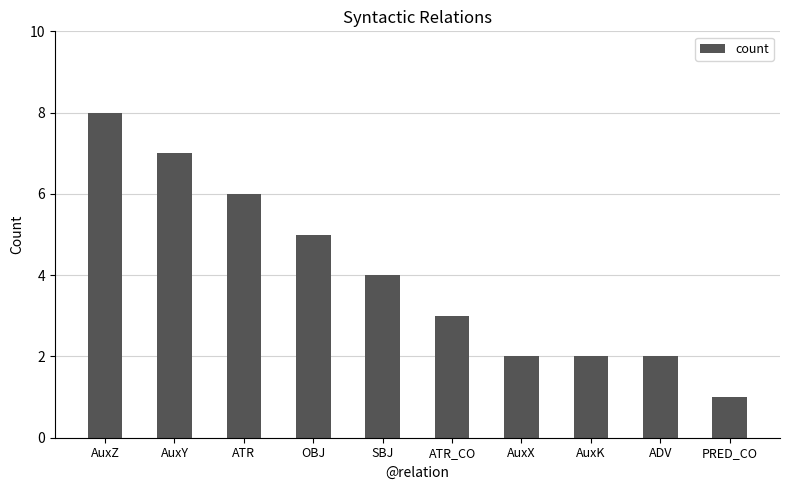

How many data points are less than 4?

5